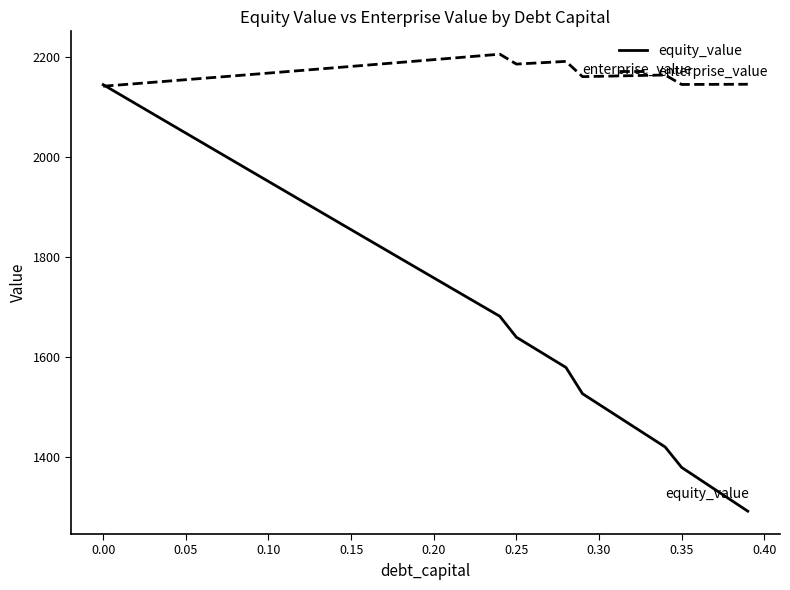

Which series has the widest spread of values?

equity_value